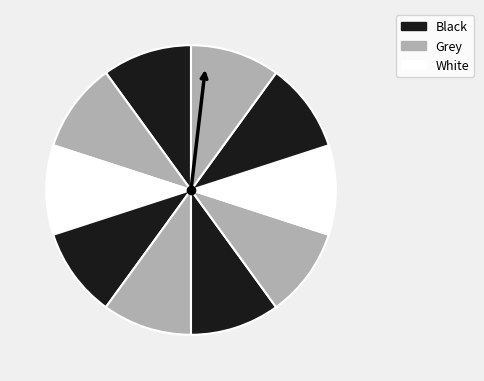

How many segments does this pie chart have?

10